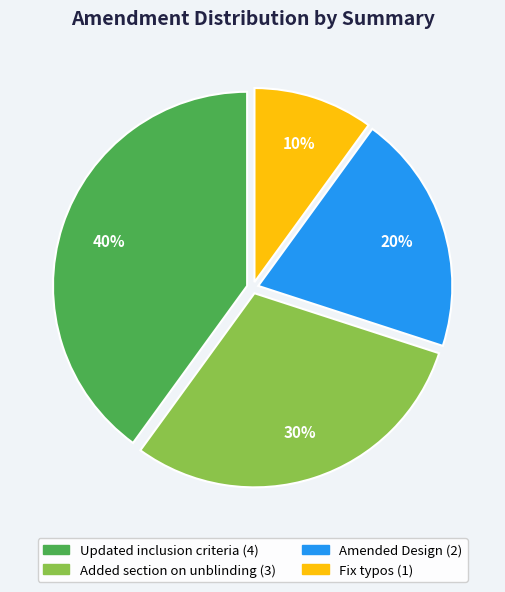

How many slices are in this pie chart?

4